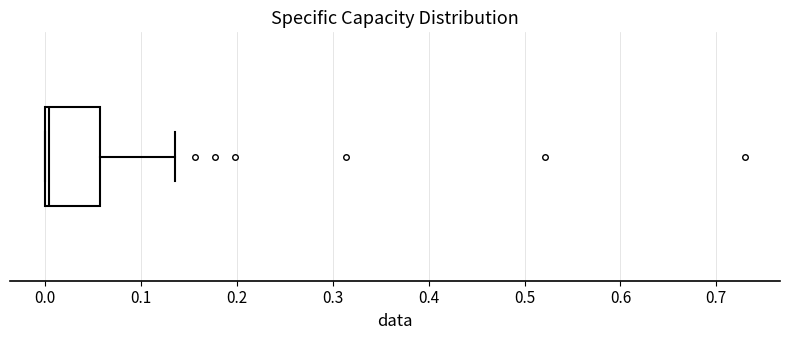

Transcribe this box plot: give where the median line is, the range the box spans, and where the two whiskers end, as read against the x-axis. The values are not printed on the chart, so give them approximately, as read against the axis.

median 0.00 (just right of the box's left edge), box 0.00 to 0.06, whiskers 0.00 to 0.14